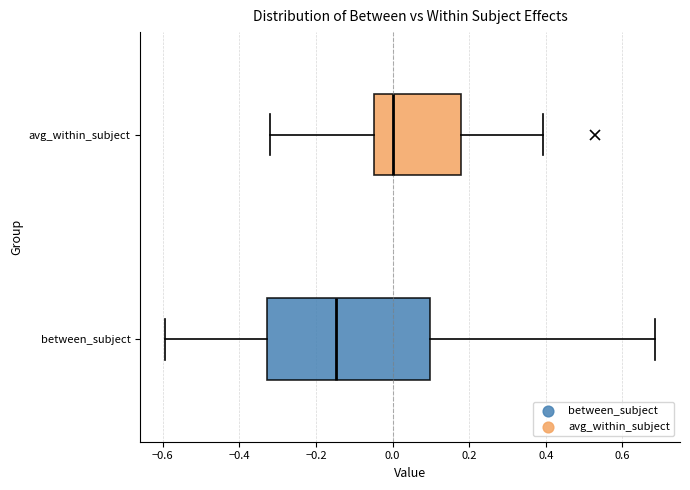

Which box has the furthest to the right median line?

avg_within_subject